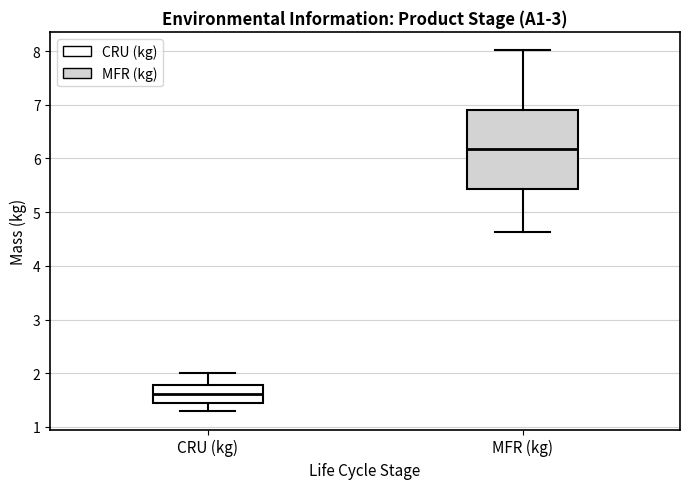

Which box's median line is the lowest?

CRU (kg)